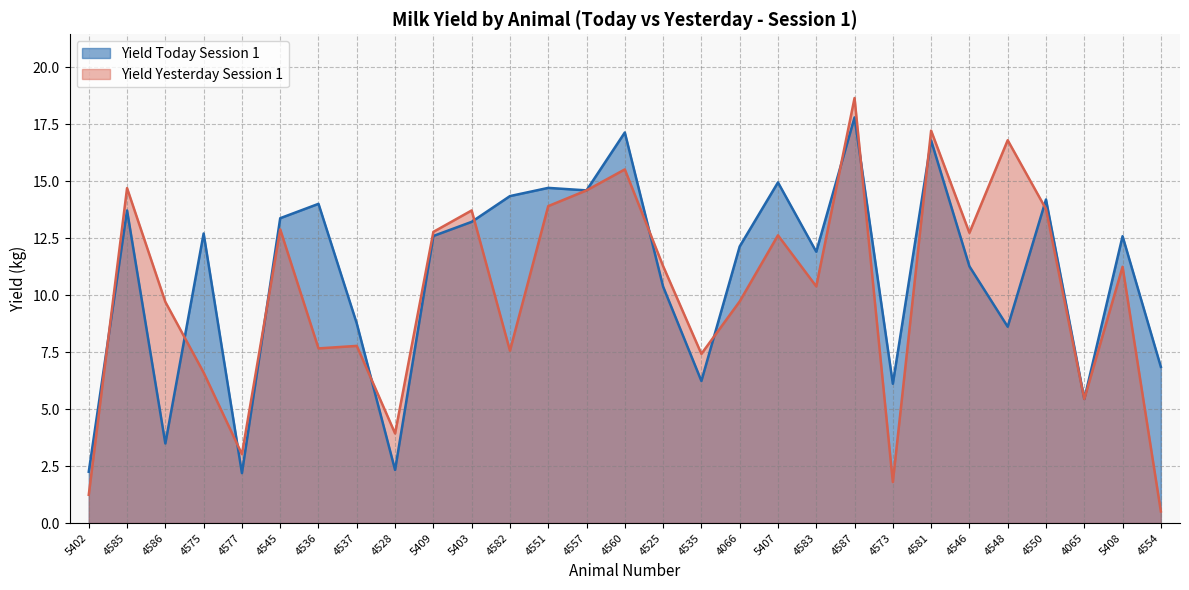

What are all the series names shown in the legend?

Yield Today Session 1, Yield Yesterday Session 1